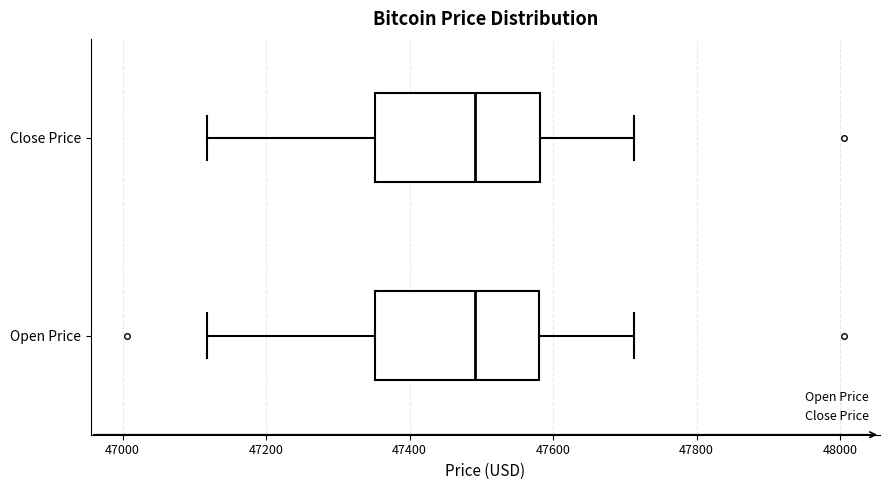

Reading bottom to top, read every box against the x-axis: the position of its median line, the range the box covers, and the ends of its whiskers. The values are not printed on the chart, so give them approximately, as read against the axis.

Open Price: median 47500, box 47360 to 47580, whiskers 47120 to 47720
Close Price: median 47500, box 47360 to 47580, whiskers 47120 to 47720